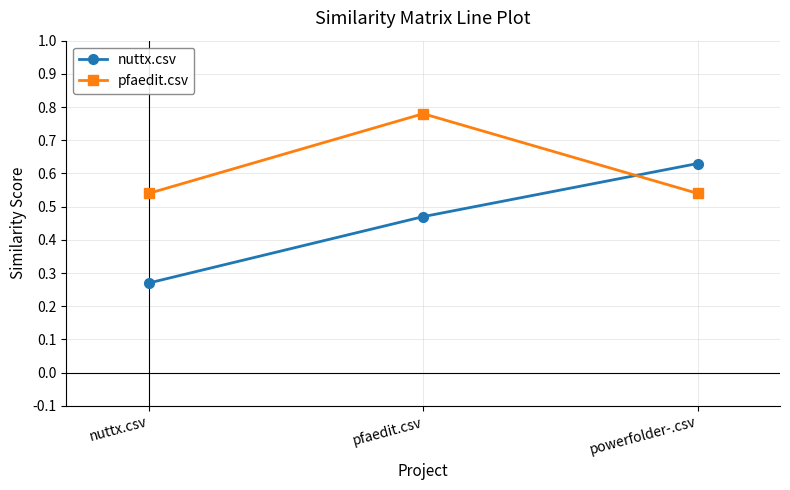

How many pfaedit.csv values are between 0 and 1?

3